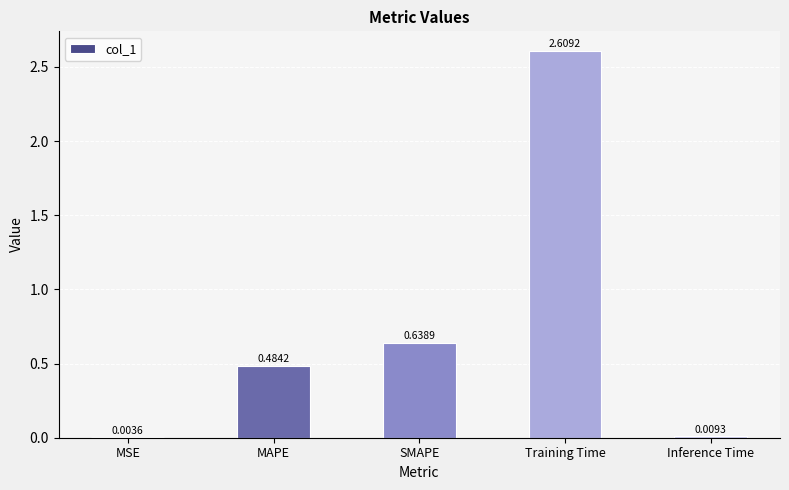

What is the sum of the values at Inference Time and Training Time?

2.6